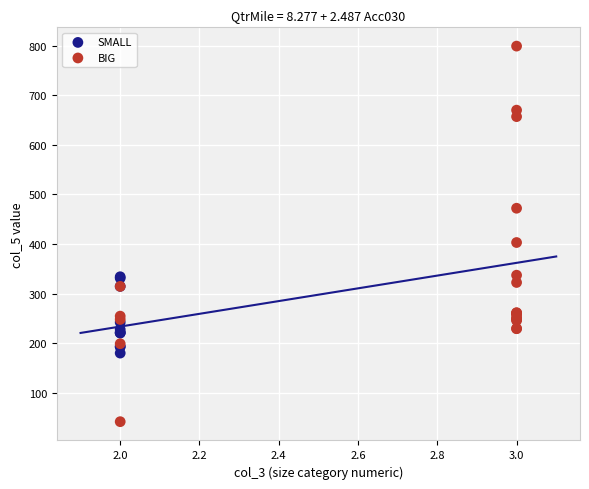

Which series reaches the minimum Y coordinate?

BIG